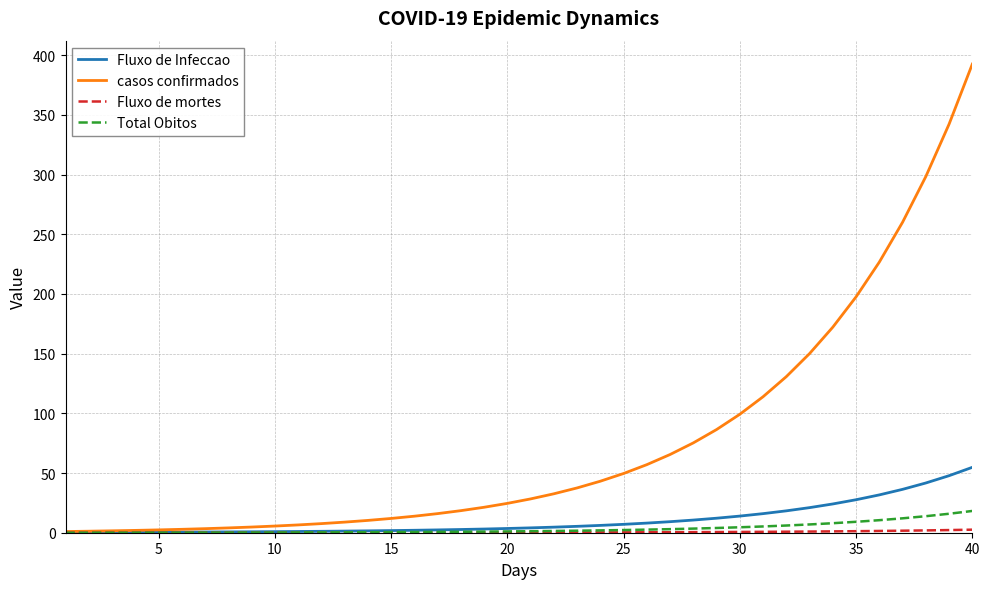

What is the greatest value displayed?

392.5